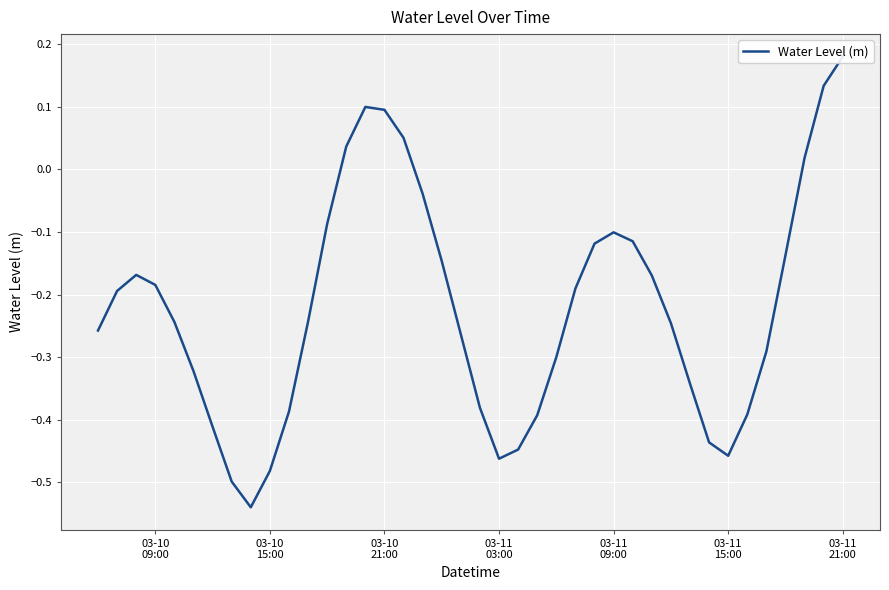

What is the difference between the maximum and second lowest values?

0.7